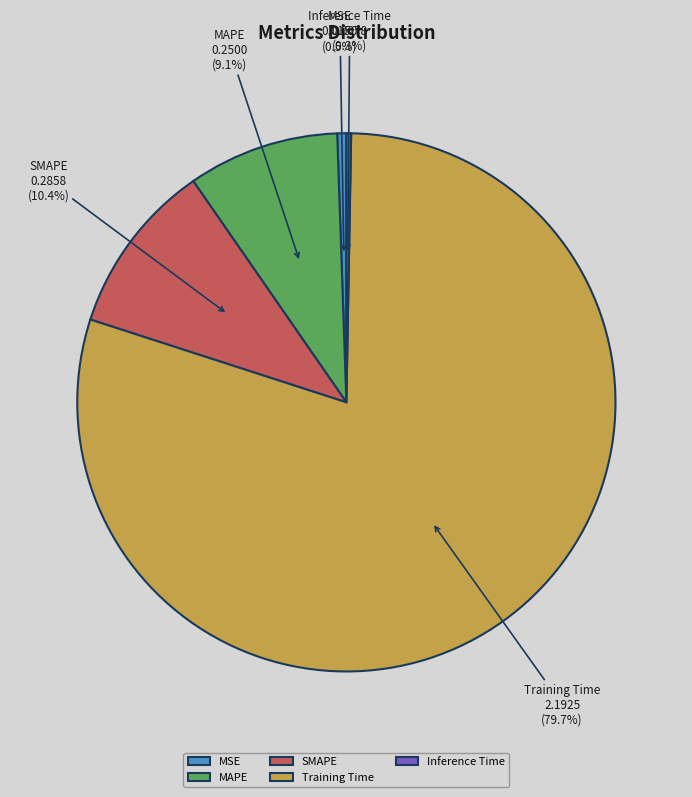

Is there any slice that represents more than half of the pie?

Yes